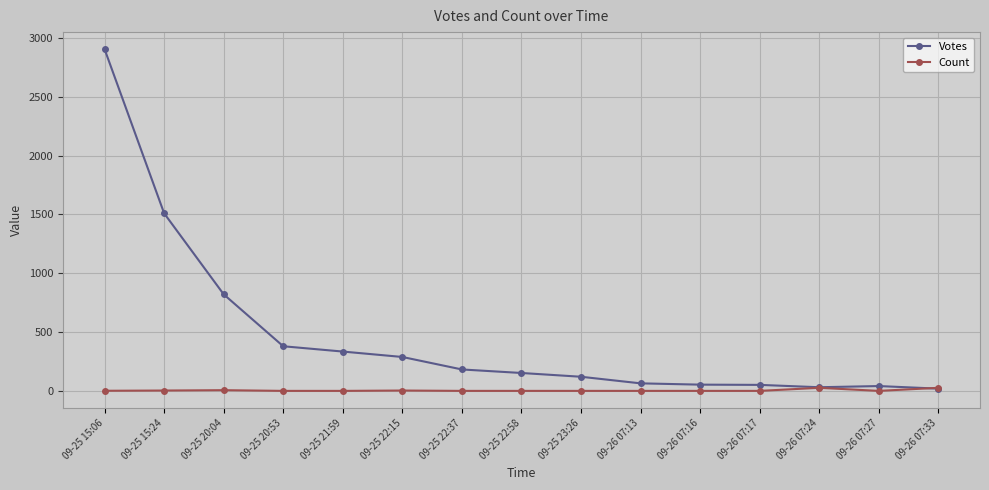

True or false: Count has more than 0 points higher than both neighbors.

True